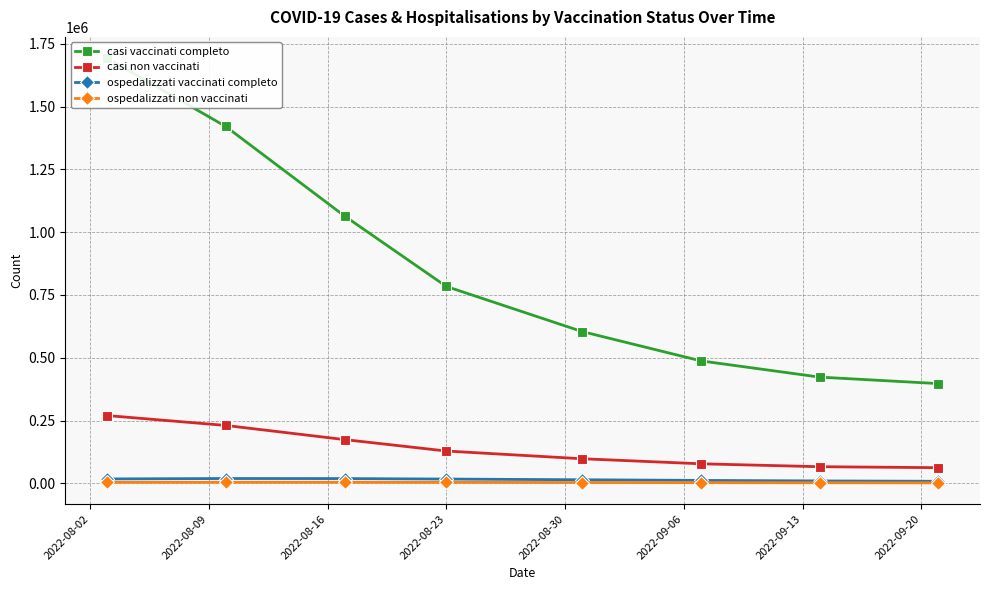

What is the minimum value shown in the chart?

1706